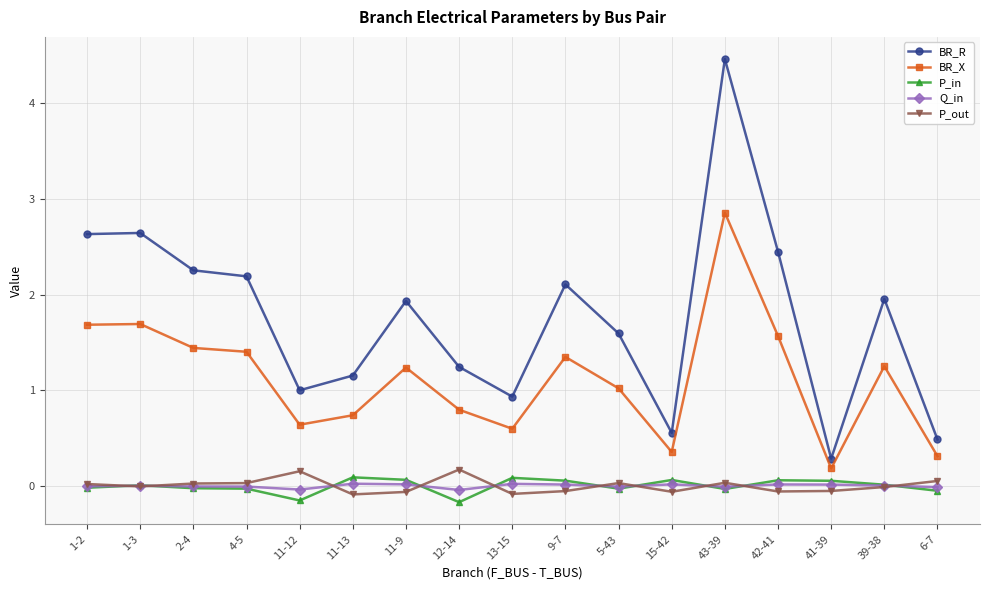

Does the chart have visible grid lines?

Yes